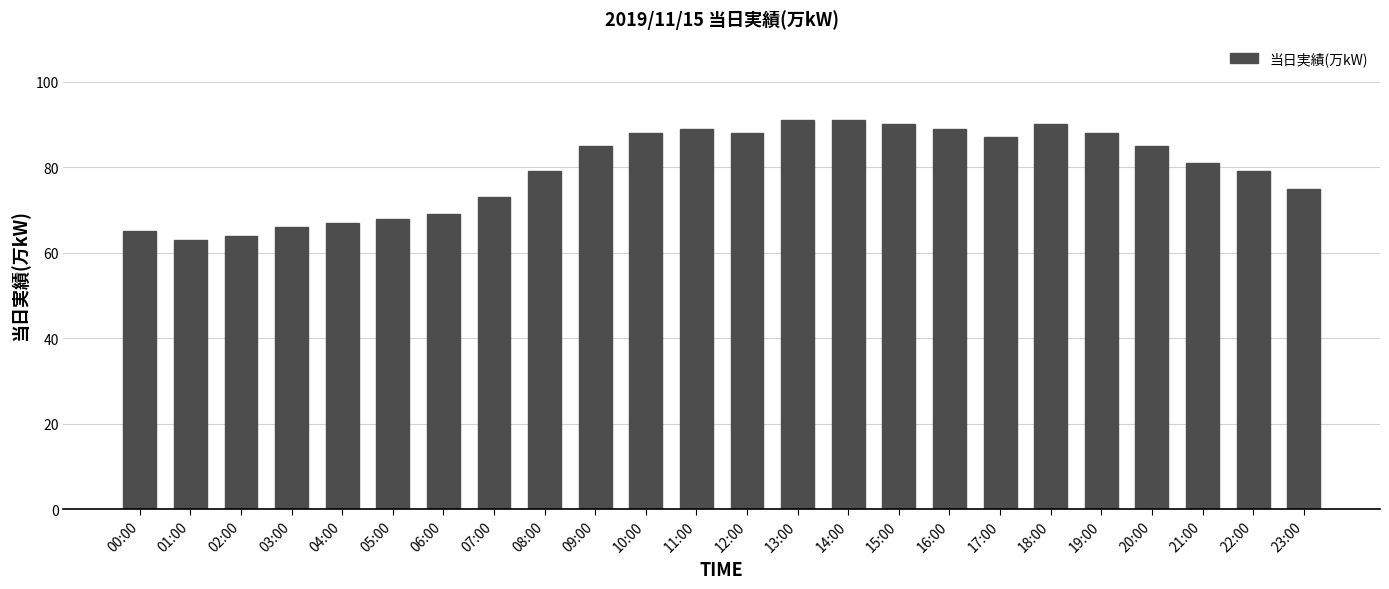

What is the average value?

80